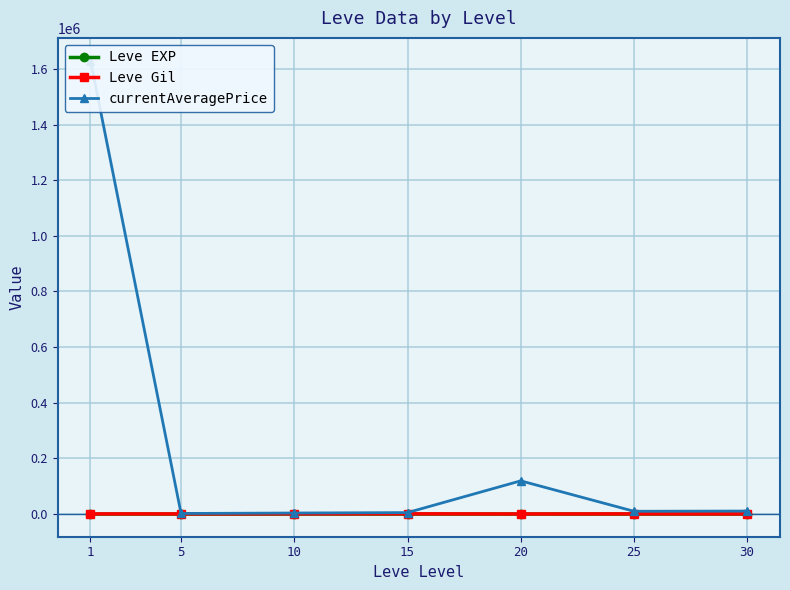

Reading right to left, extract all data points from this chart.

Leve EXP: 30=59.0	25=34.7	20=23.3	15=22.3	10=7.7	5=6.2	1=1.3
Leve Gil: 30=405.0	25=595.0	20=300.0	15=810.0	10=768.3	5=488.3	1=531.7
currentAveragePrice: 30=10787.5	25=10000.0	20=119359.8	15=5227.5	10=3683.5	5=2011.0	1=1630126.8